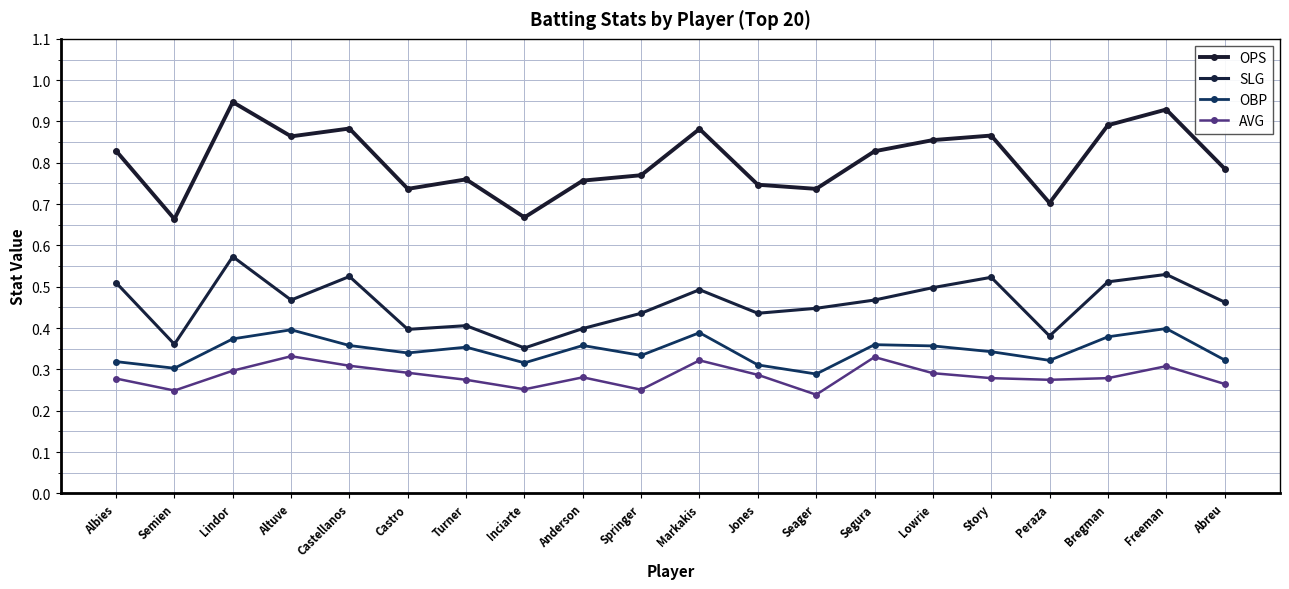

Is the value of AVG at Segura greater than the value of OPS at Lowrie?

No